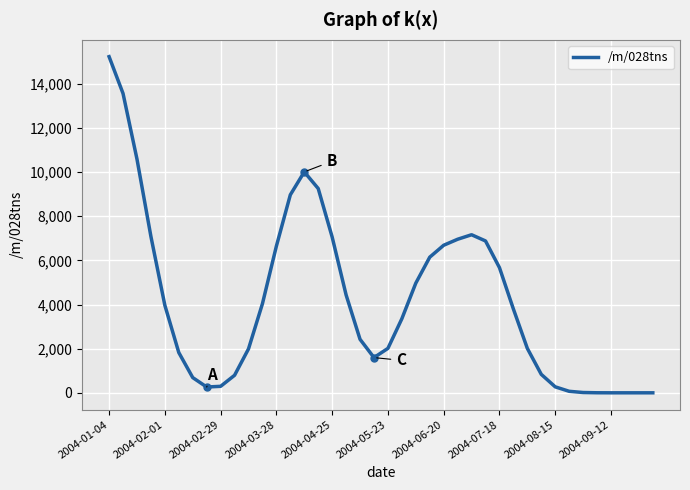

What is the average value?

4188.1